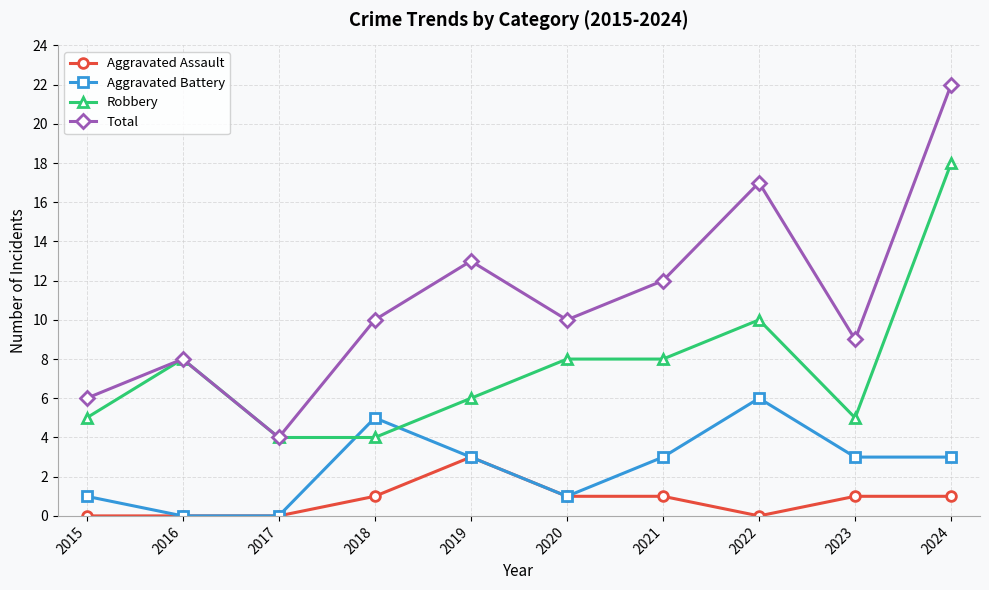

Is the value of Robbery at 2023 greater than the value of Aggravated Assault at 2017?

Yes